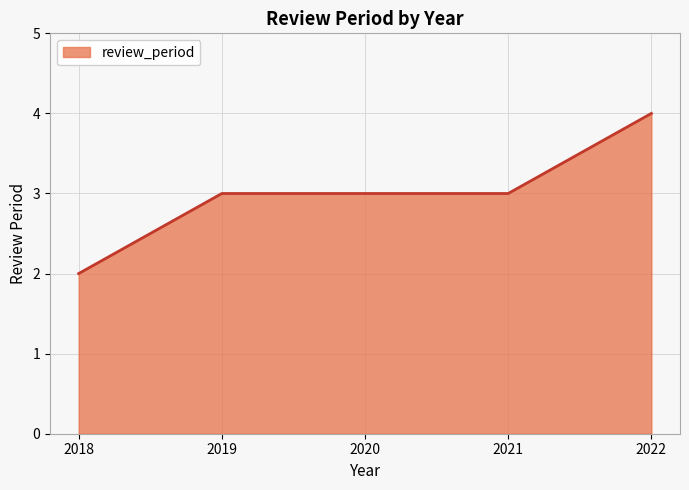

What value does the data have at 2021?

3